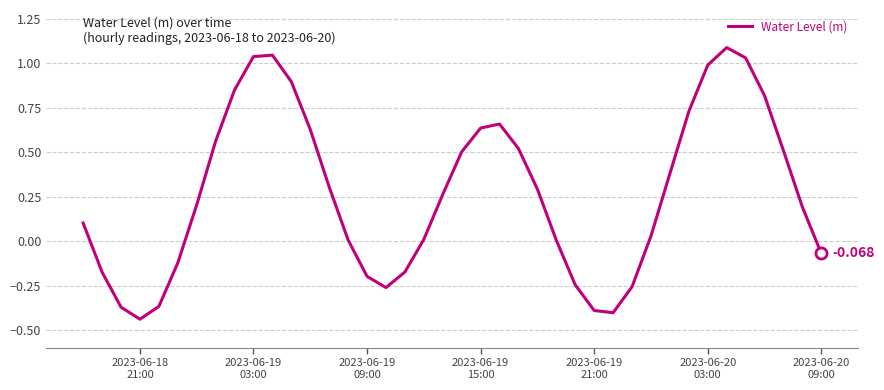

How many lines are shown in the chart?

1